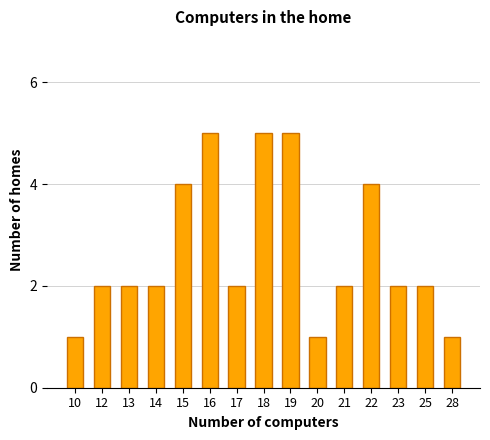

Reading left to right, extract all data points from this chart.

10=1	12=2	13=2	14=2	15=4	16=5	17=2	18=5	19=5	20=1	21=2	22=4	23=2	25=2	28=1